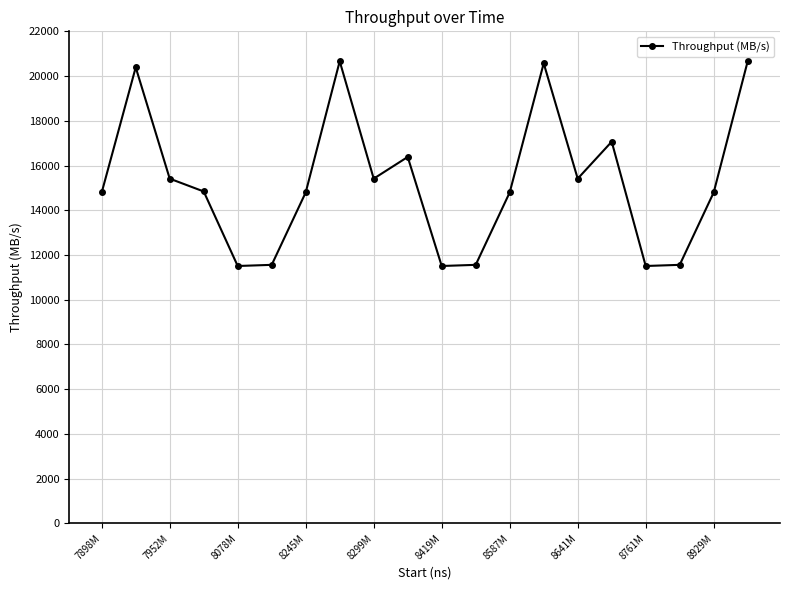

True or false: there are more than 1 points higher than both neighbors.

True